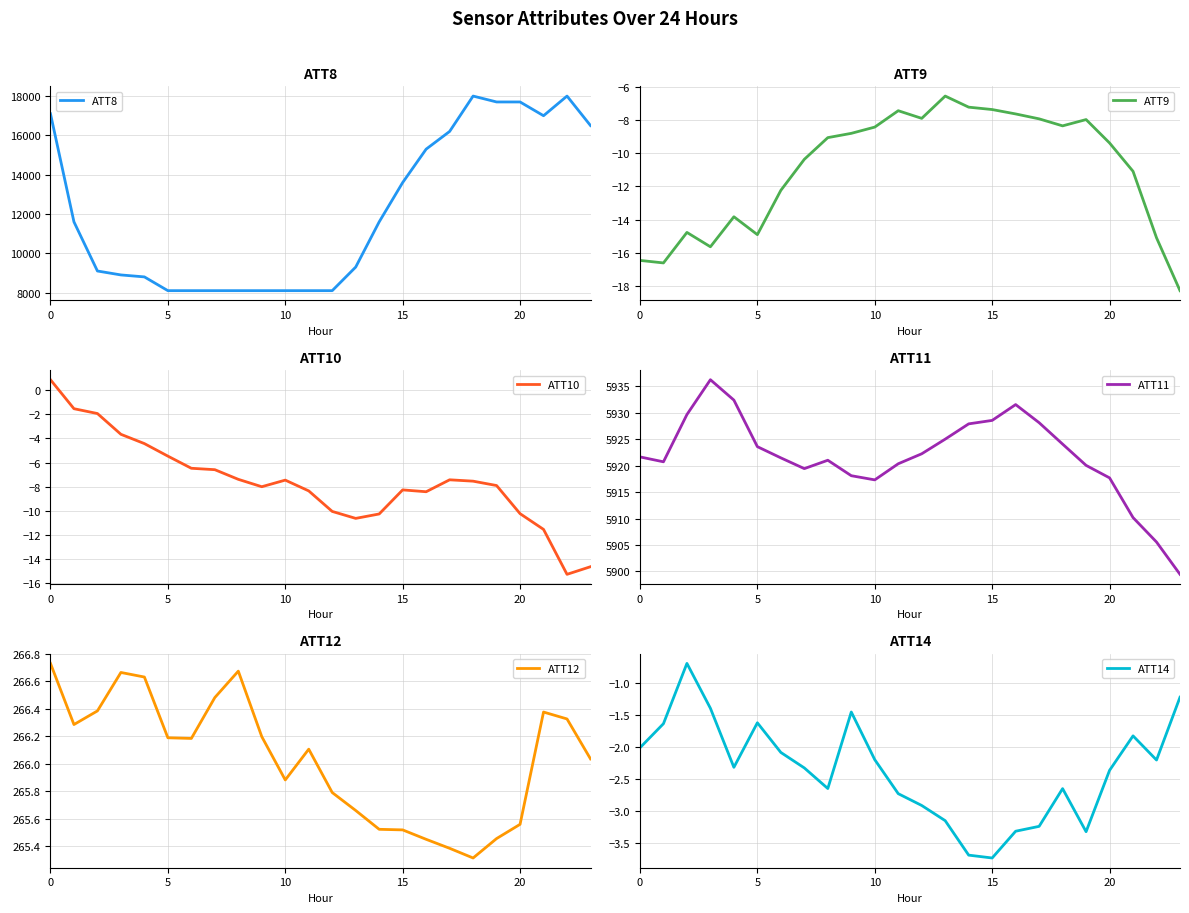

What is the sum of all ATT8 values?

291200